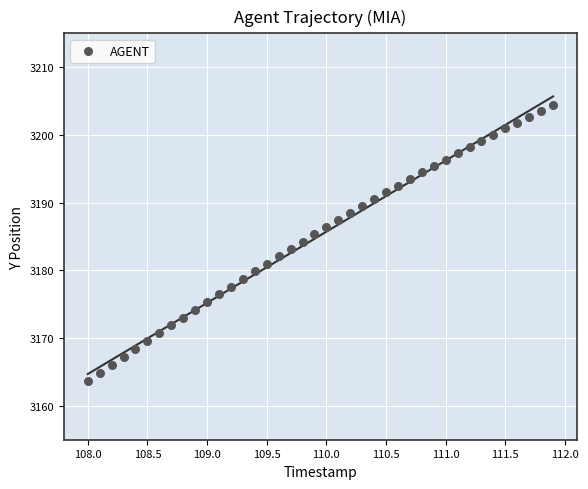

What is the range of X values (max minus min)?

3.9